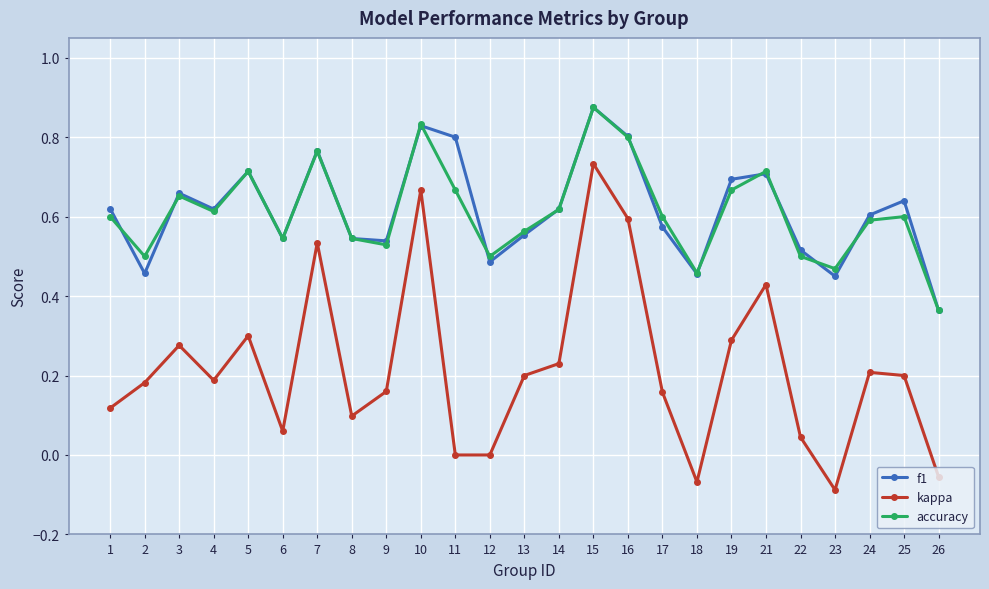

The kappa series shows 0.4 at 3. True or false?

False